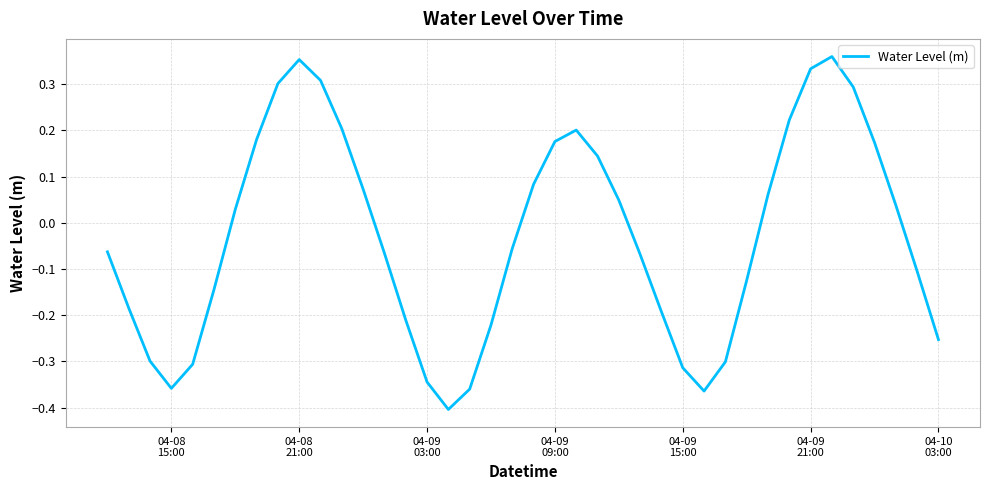

At which label is the value closest to 0?

04-10
03:00